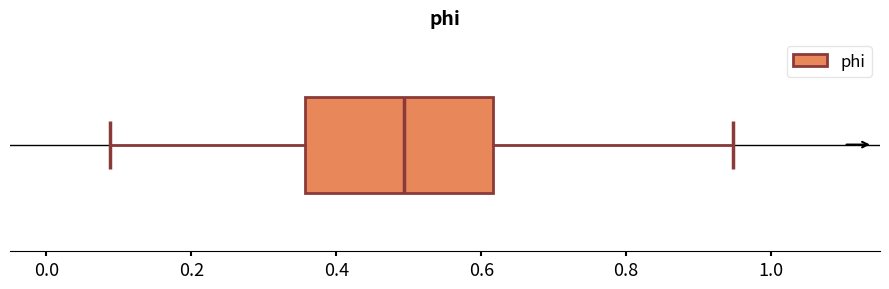

Transcribe this box plot: give where the median line is, the range the box spans, and where the two whiskers end, as read against the x-axis. The values are not printed on the chart, so give them approximately, as read against the axis.

median 0.50, box 0.36 to 0.62, whiskers 0.08 to 0.94